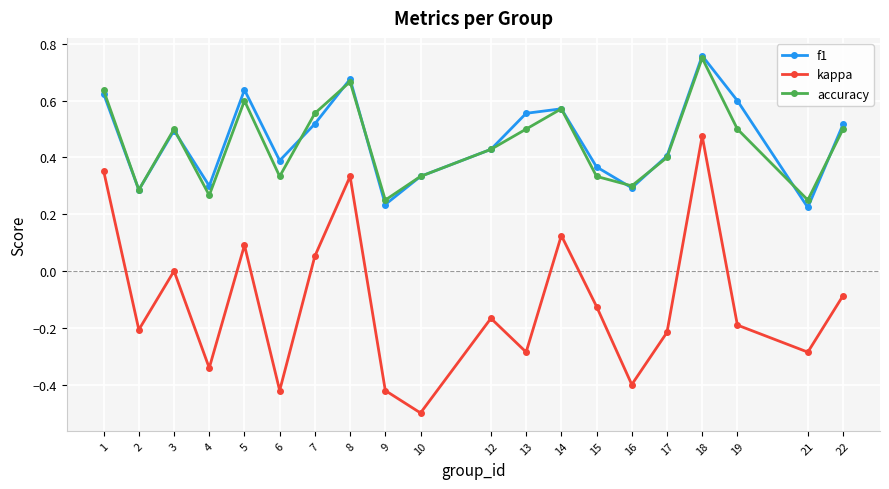

At which category is the sum across all series the highest?

18